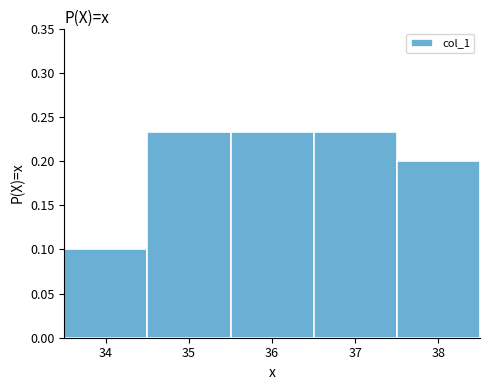

Reading left to right, transcribe this chart: for each bar, give the range it covers on the x-axis and its height. The values are not printed on the chart, so give them approximately, as read against the axis.

33.5 to 34.5: 0.100
34.5 to 35.5: 0.235
35.5 to 36.5: 0.235
36.5 to 37.5: 0.235
37.5 to 38.5: 0.200